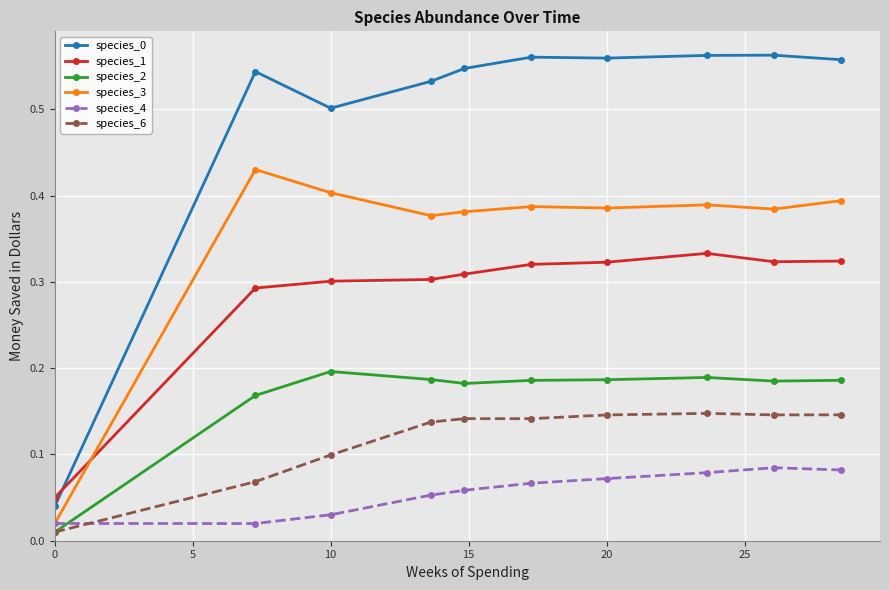

At how many categories does at least one series exceed 0?

10